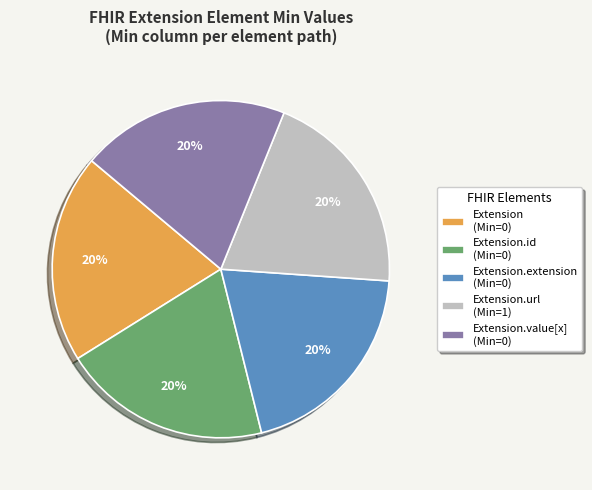

Combined, do Extension.url (Min=1) and Extension.extension (Min=0) account for over 50%?

No